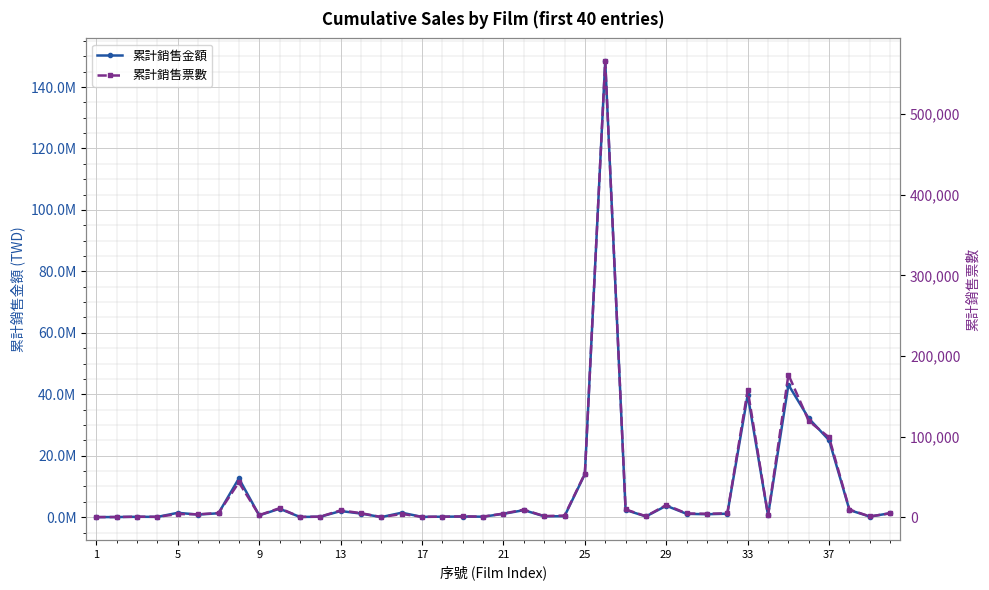

What is the sum of all 累計銷售金額 values?

346289225